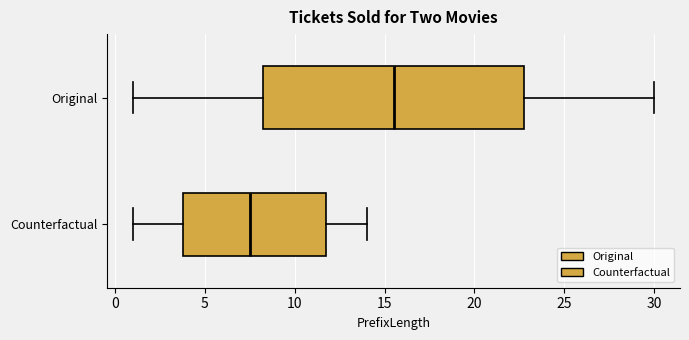

Which box is the widest, from its left edge to its right edge?

Original